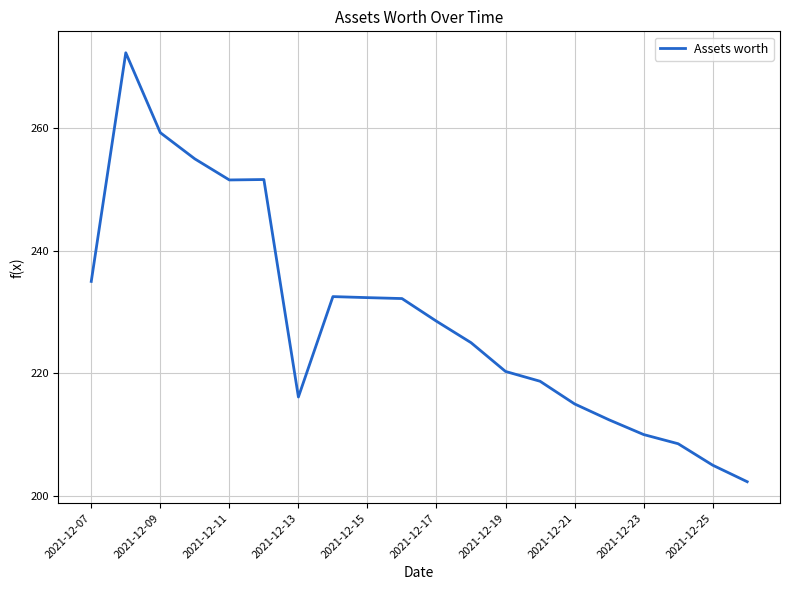

What is the minimum value shown in the chart?

202.3